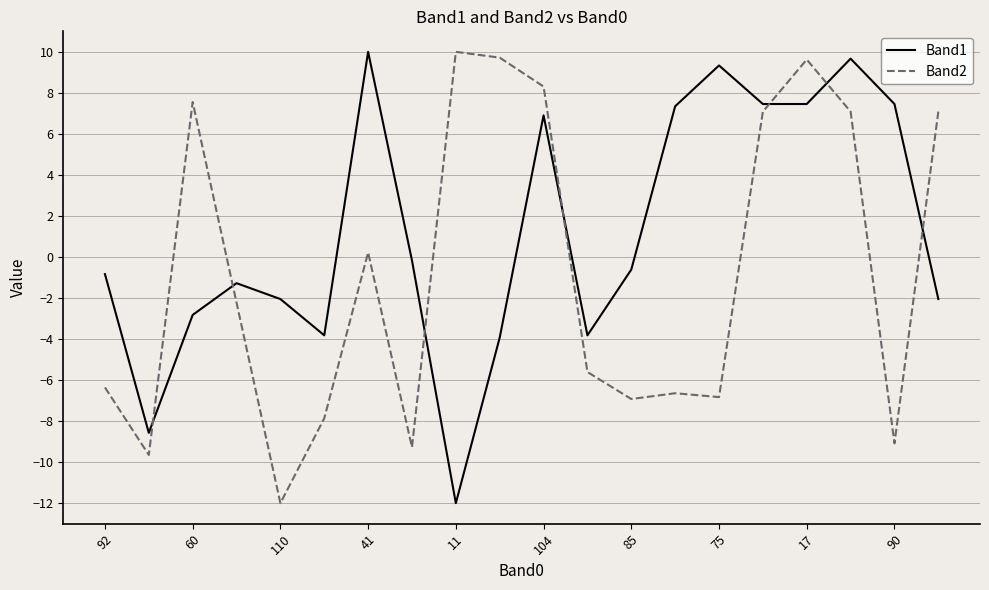

At how many categories does at least one series exceed -4?

19